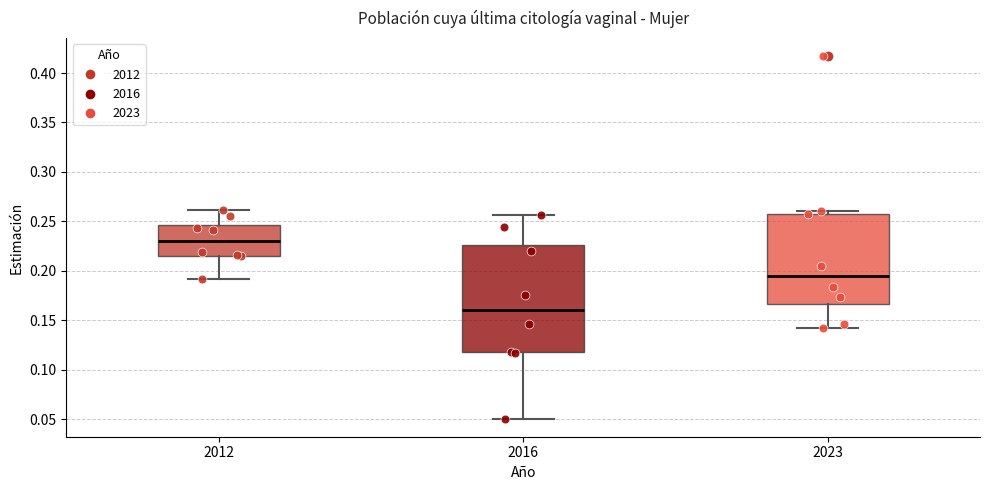

Reading left to right, transcribe this box plot: for each box, give where its median line is, the range the box spans, and where its two whiskers end, as read against the y-axis. The values are not printed on the chart, so give them approximately, as read against the axis.

2012: median 0.230, box 0.215 to 0.245, whiskers 0.190 to 0.260
2016: median 0.160, box 0.120 to 0.225, whiskers 0.050 to 0.255
2023: median 0.195, box 0.165 to 0.260, whiskers 0.140 to 0.260 (just above the box's upper edge)